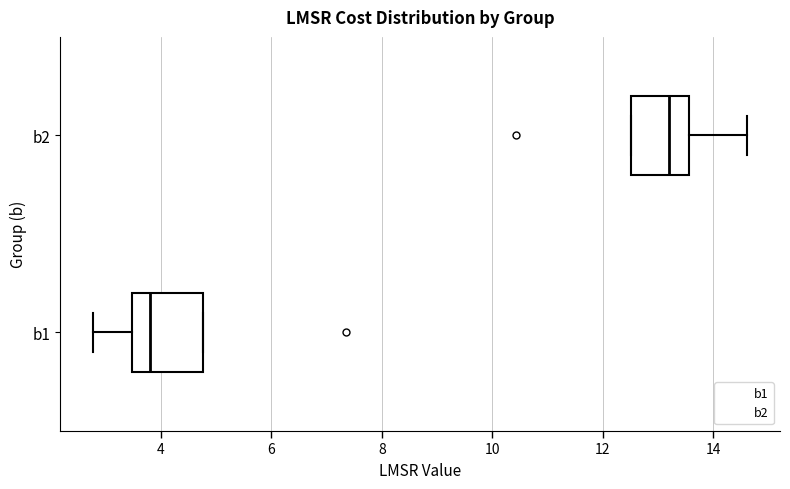

Which box's median line is the furthest to the left?

b1